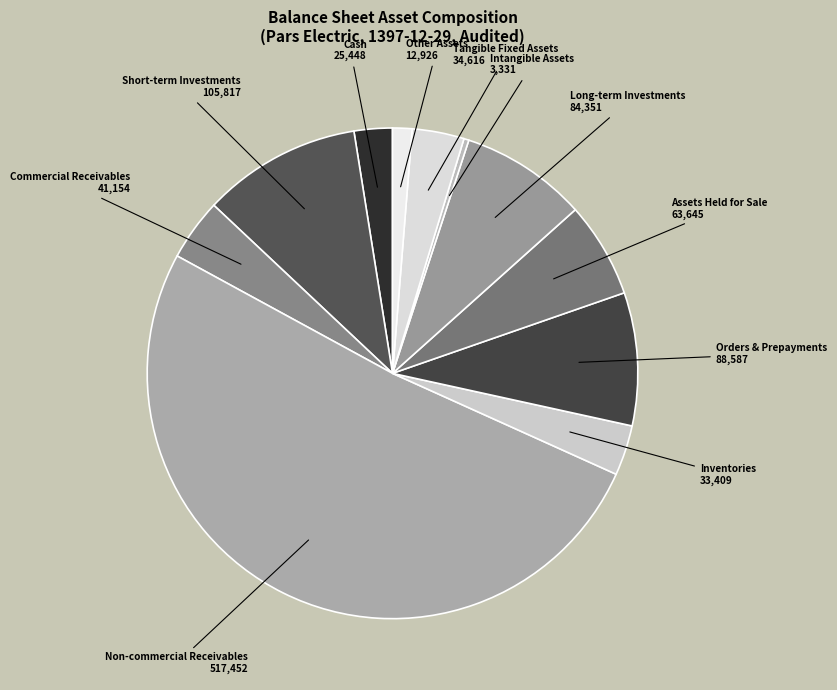

How many slices are in this pie chart?

11